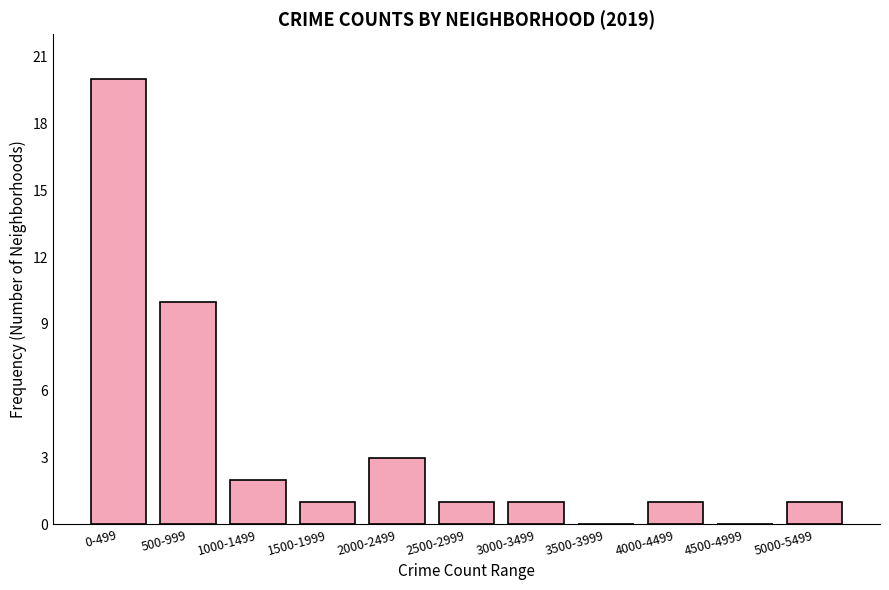

Reading left to right, list all the values displayed in this chart.

0-499=20	500-999=10	1000-1499=2	1500-1999=1	2000-2499=3	2500-2999=1	3000-3499=1	3500-3999=0	4000-4499=1	4500-4999=0	5000-5499=1